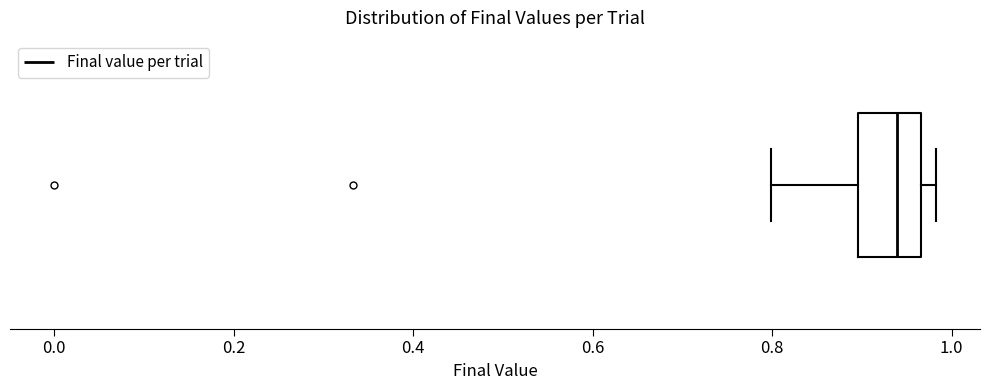

Read this box plot against the x-axis: the position of the median line, the range covered by the box, and the ends of both whiskers. The values are not printed on the chart, so give them approximately, as read against the axis.

median 0.94, box 0.90 to 0.96, whiskers 0.80 to 0.98